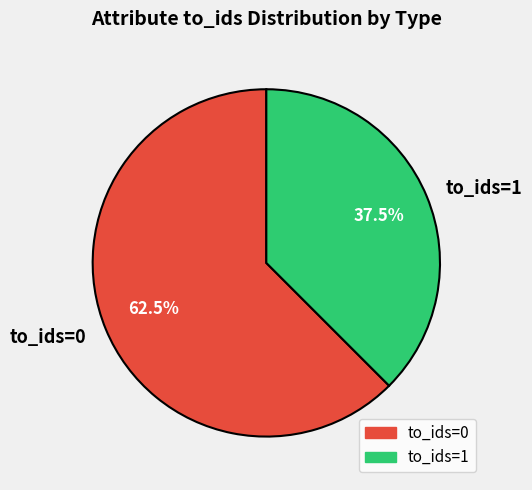

Count the number of slices in the pie.

2